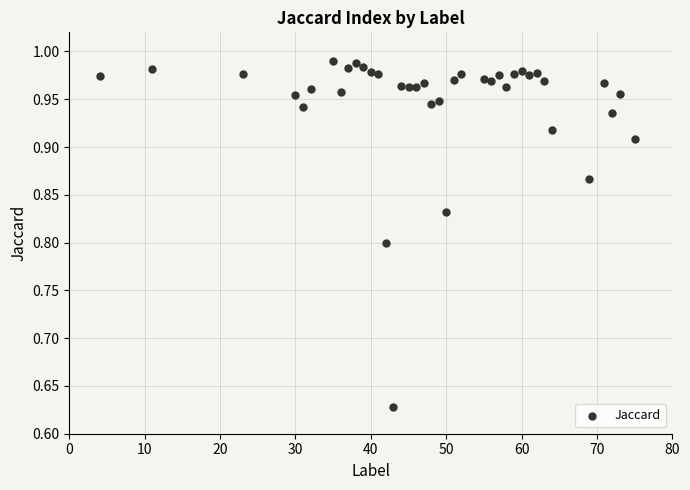

What is the range of X values (max minus min)?

71.0